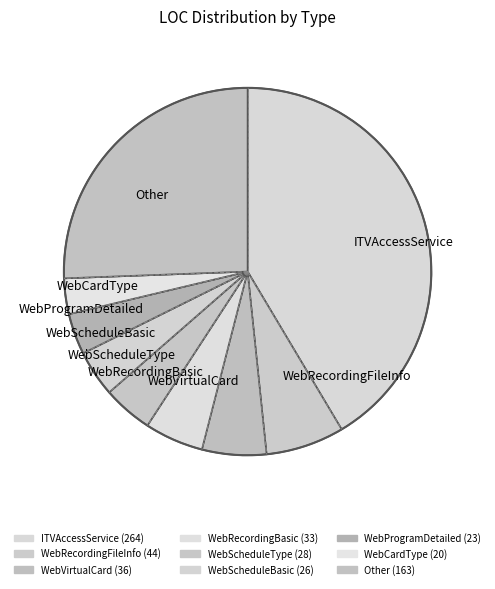

Which slice is the largest?

ITVAccessService